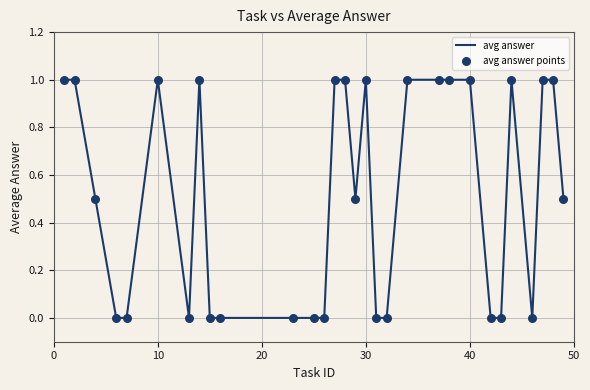

What is the difference between the maximum and minimum values?

1.0